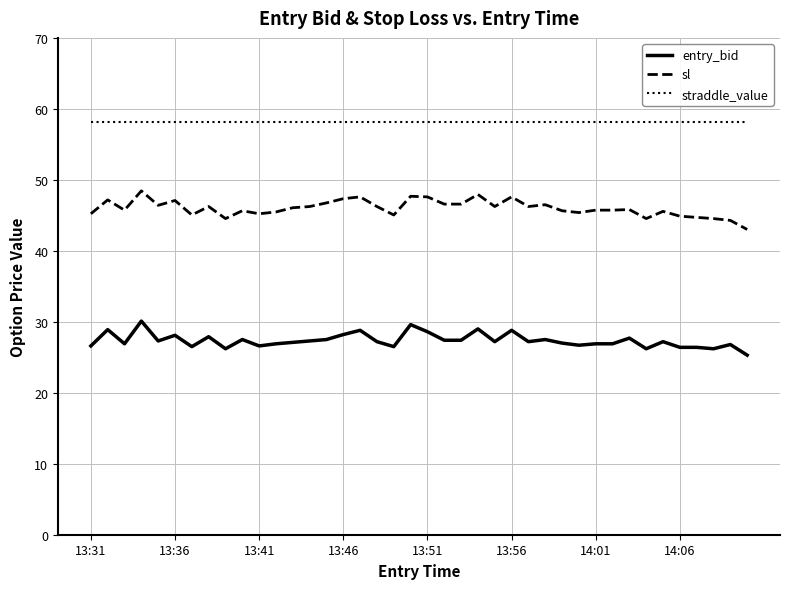

List the series in order of their peak value, lowest first.

entry_bid, sl, straddle_value